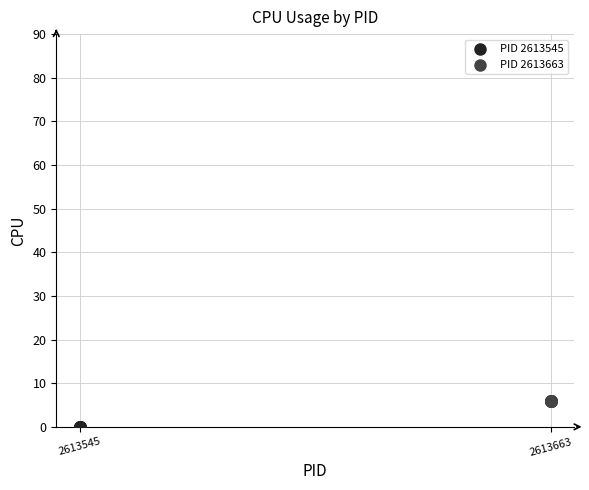

Which series contains the highest Y value?

PID 2613663